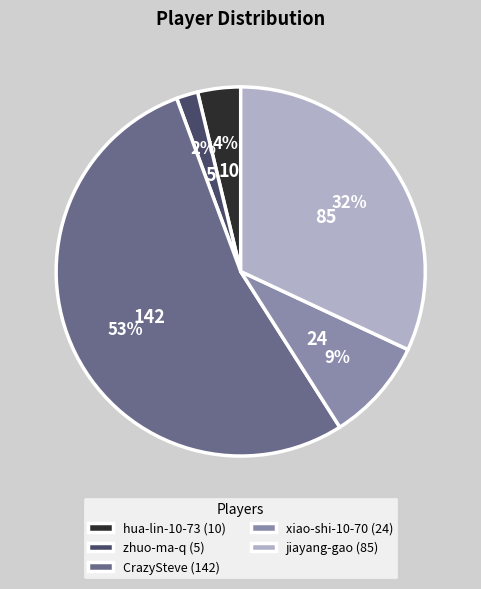

Which category has the smallest portion of the pie?

zhuo-ma-q